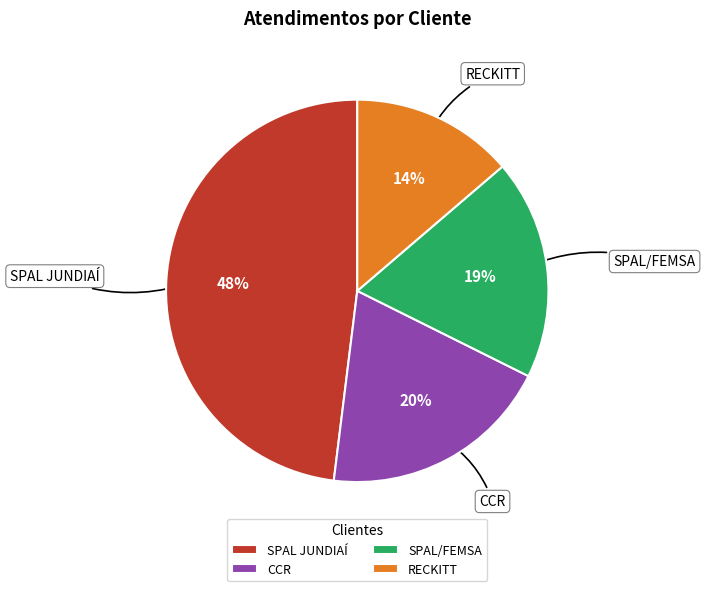

Which category has the smallest portion of the pie?

RECKITT